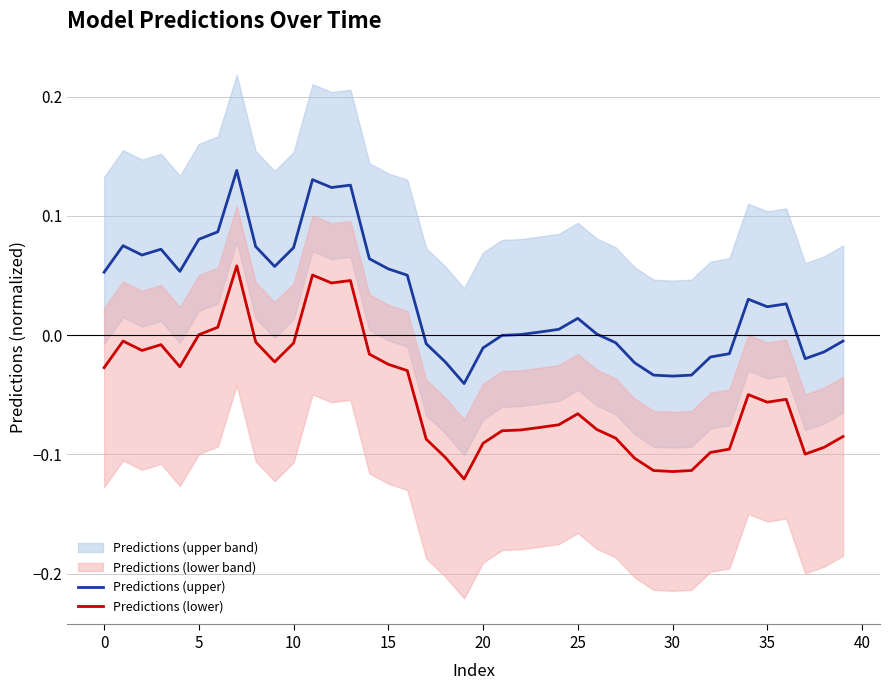

How many lines are shown in the chart?

2